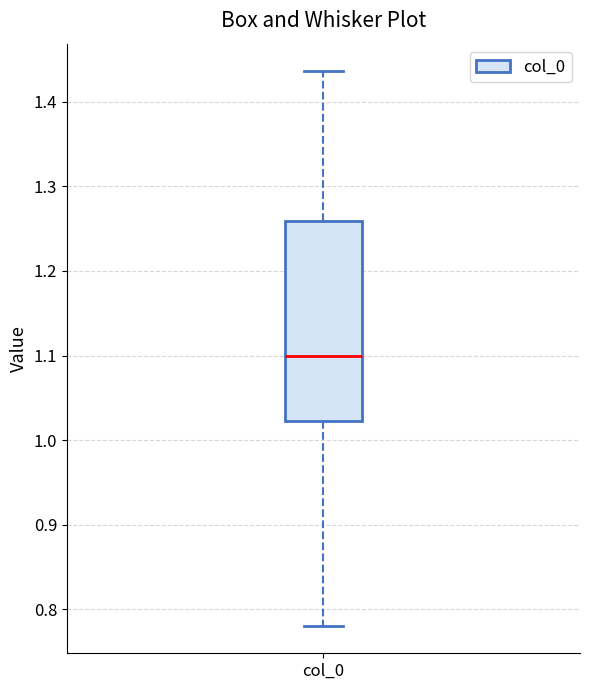

Read this box plot against the y-axis: the position of the median line, the range covered by the box, and the ends of both whiskers. The values are not printed on the chart, so give them approximately, as read against the axis.

median 1.10, box 1.02 to 1.26, whiskers 0.78 to 1.44